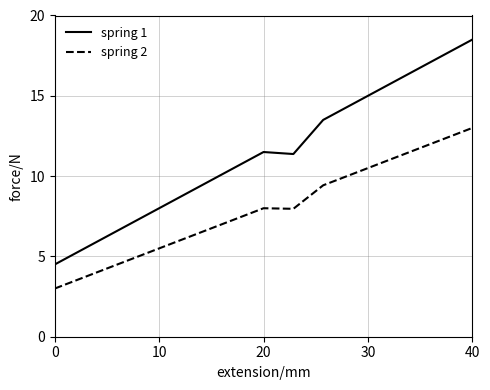

What is the difference between the maximum and minimum values in the spring 1 series?

14.0